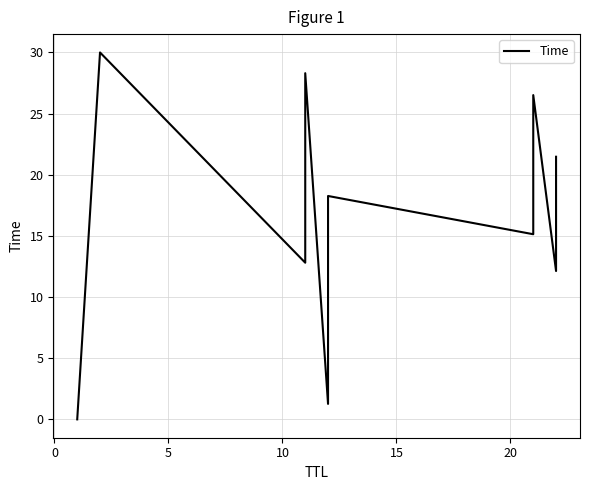

What is the greatest value displayed?

30.0